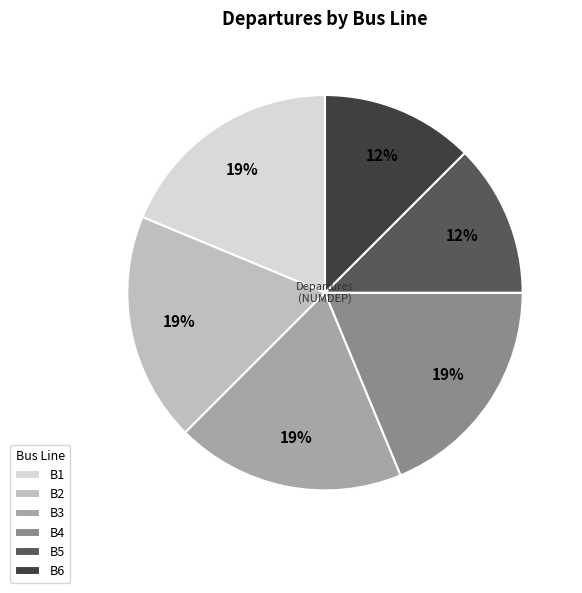

To the nearest percent, what is the combined percentage of B5 and B3?

31%